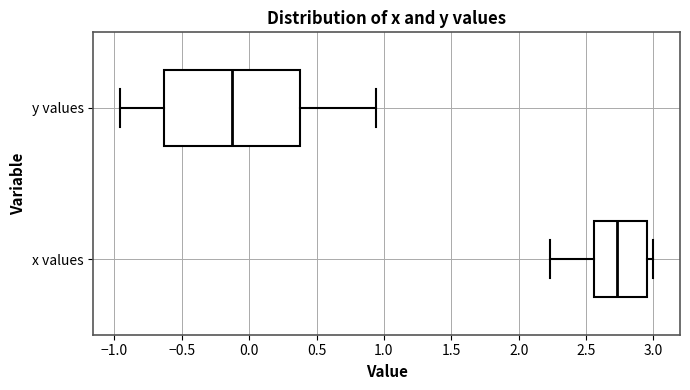

Which box's median line is the furthest to the right?

x values